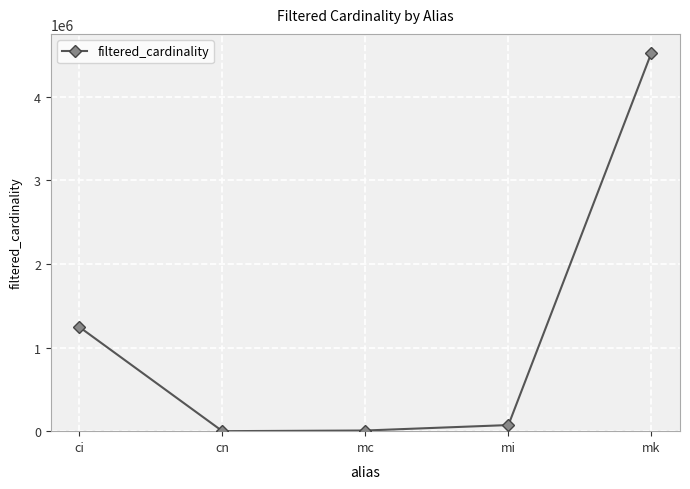

The chart shows a value of 7963 at mc. True or false?

True